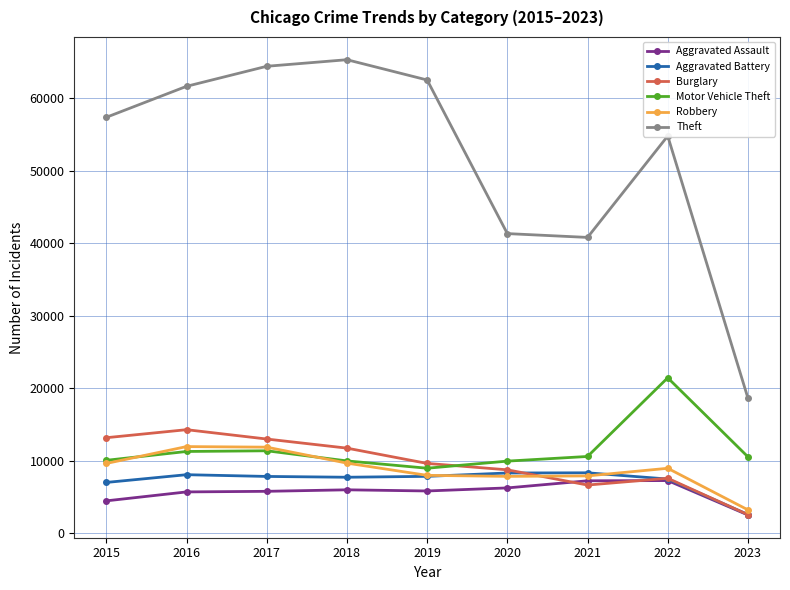

What is the total value across all series at 2015?

101738